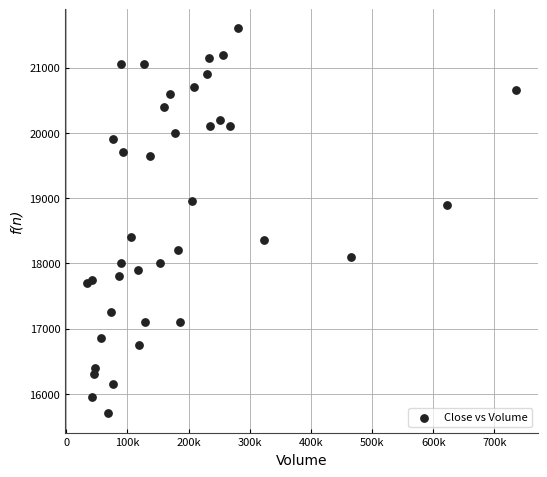

What is the range of X values (max minus min)?

702244